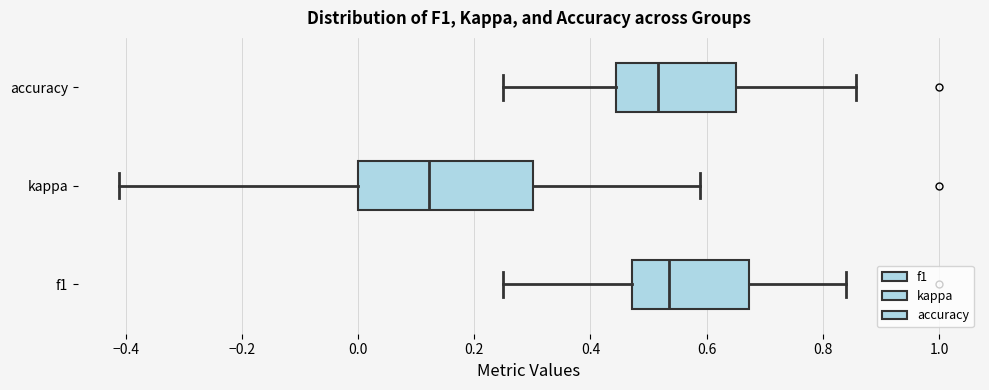

Where does the left whisker of the box for kappa end on the x-axis? The values are not printed on the chart, so give them approximately, as read against the axis.

-0.42